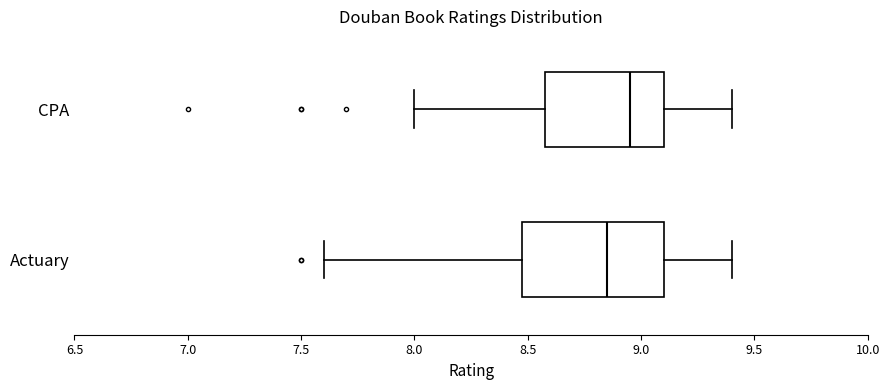

Reading bottom to top, read every box against the x-axis: the position of its median line, the range the box covers, and the ends of its whiskers. The values are not printed on the chart, so give them approximately, as read against the axis.

Actuary: median 8.85, box 8.50 to 9.10, whiskers 7.60 to 9.40
CPA: median 8.95, box 8.60 to 9.10, whiskers 8.00 to 9.40